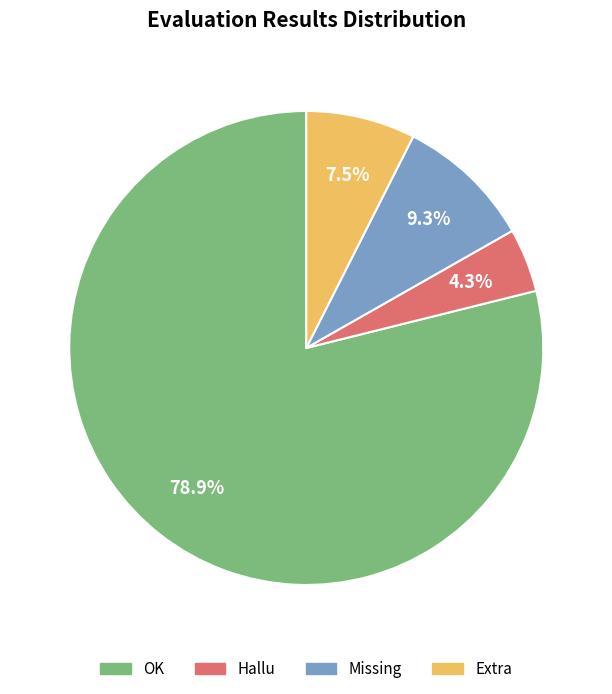

Combined, do Extra and Missing account for over 50%?

No